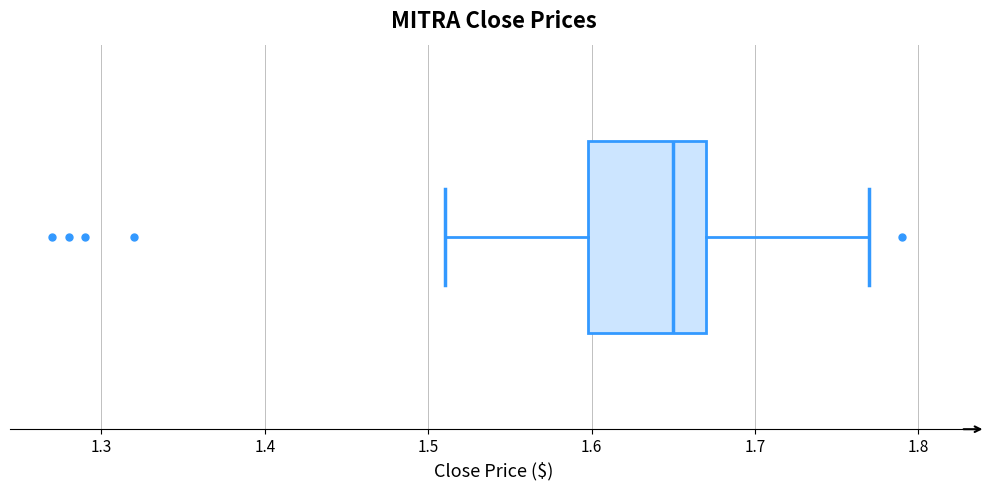

Where does the left whisker of the box end on the x-axis? The values are not printed on the chart, so give them approximately, as read against the axis.

1.51